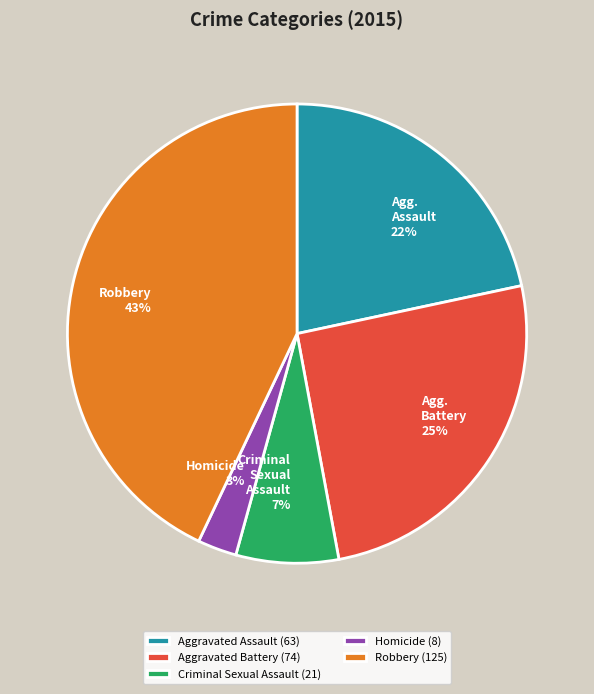

Count the number of slices in the pie.

5